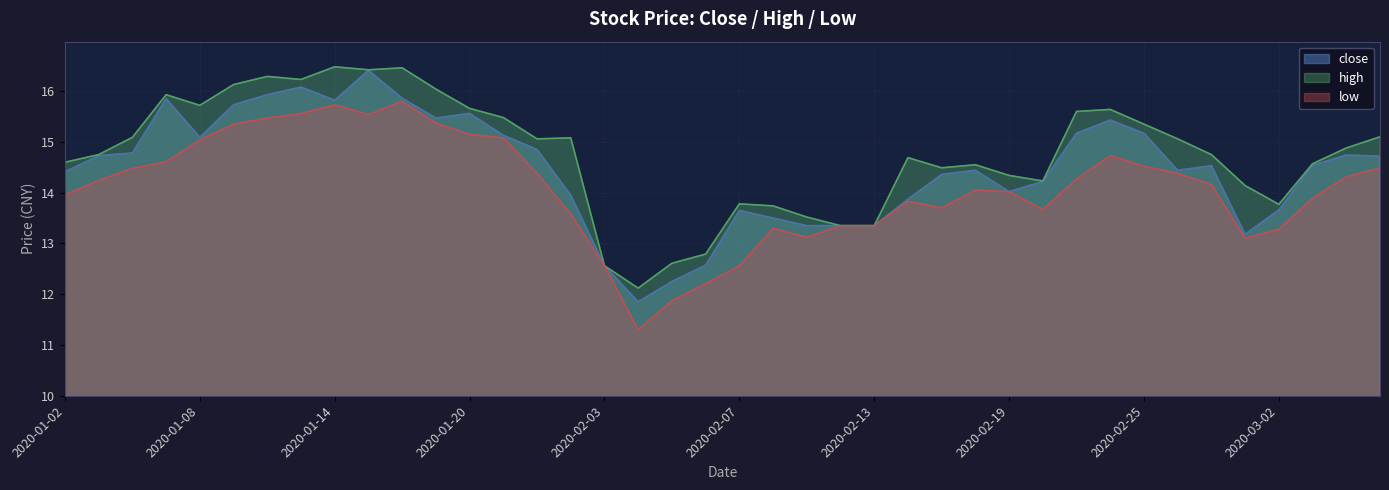

List the series in order of their peak value, lowest first.

low, close, high